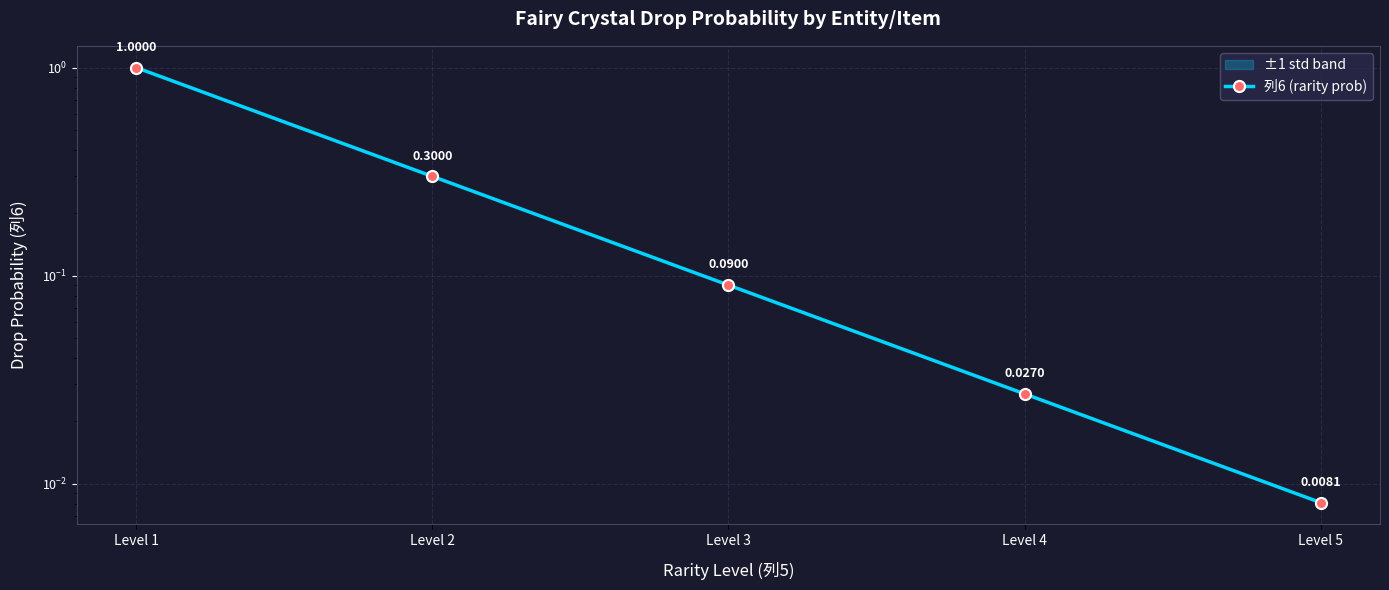

What is the difference between the second highest and minimum values?

0.3